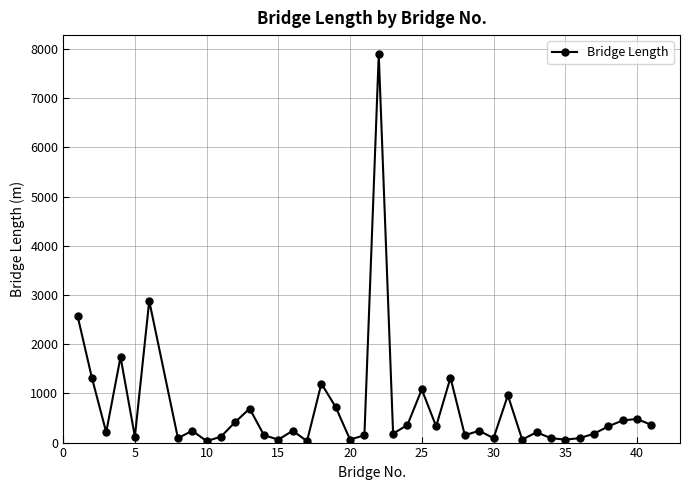

What is the greatest value displayed?

7890